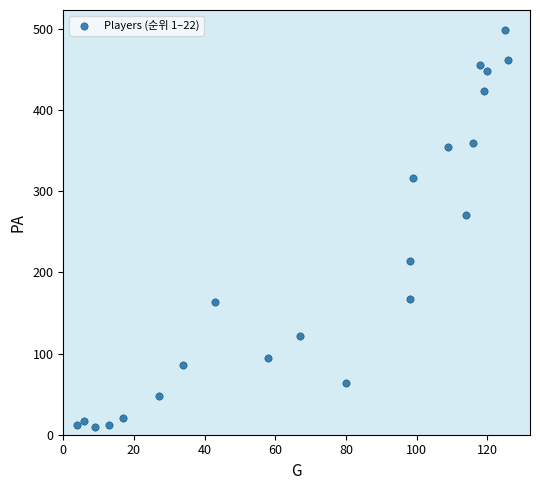

What Y value in the scatter plot is closest to 254?

271